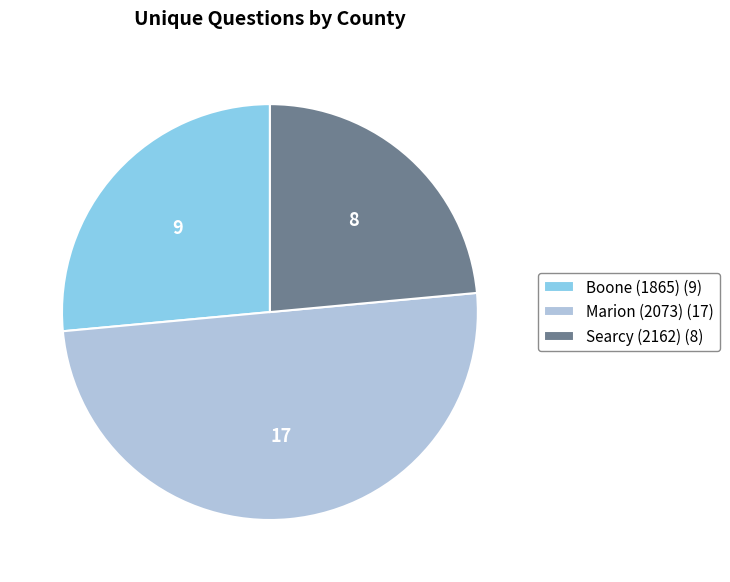

What is the largest slice in the pie chart?

Marion (2073)